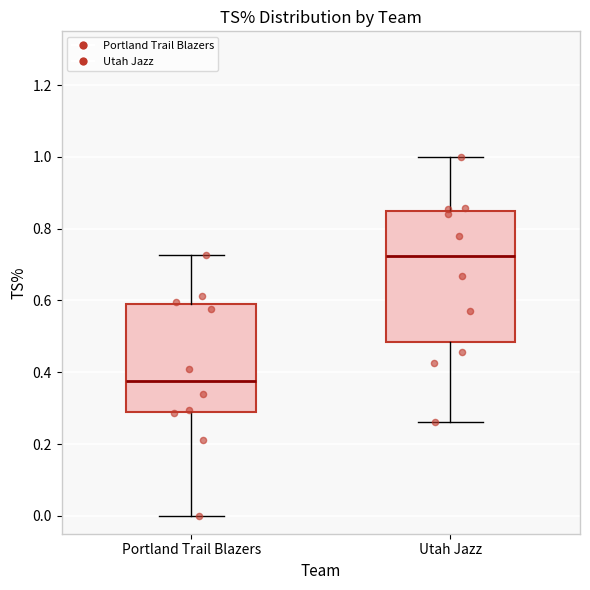

Reading left to right, read every box against the y-axis: the position of its median line, the range the box covers, and the ends of its whiskers. The values are not printed on the chart, so give them approximately, as read against the axis.

Portland Trail Blazers: median 0.38, box 0.28 to 0.60, whiskers 0.00 to 0.72
Utah Jazz: median 0.72, box 0.48 to 0.86, whiskers 0.26 to 1.00